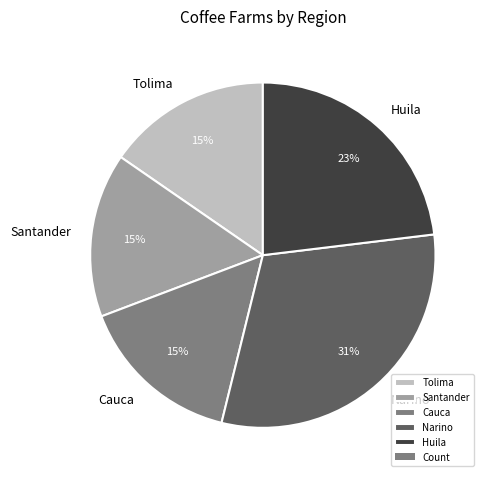

Does any single category account for the majority?

No